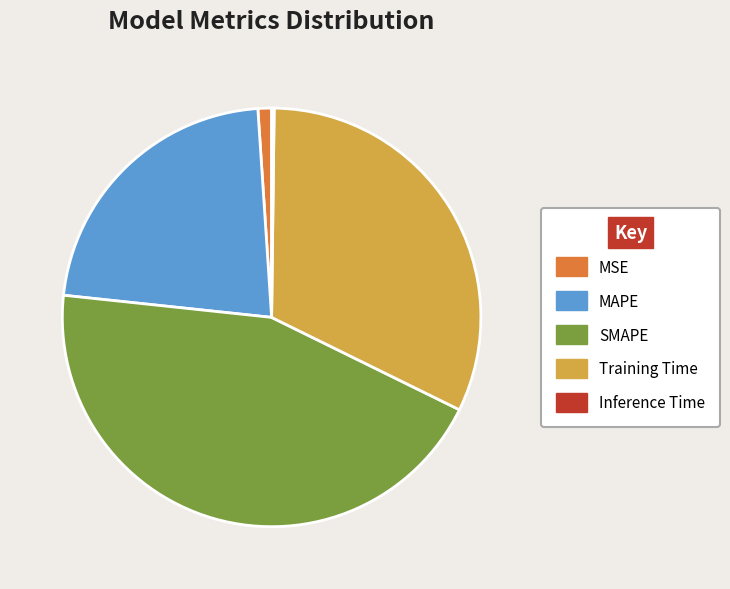

True or false: MSE accounts for 11% of the total.

False